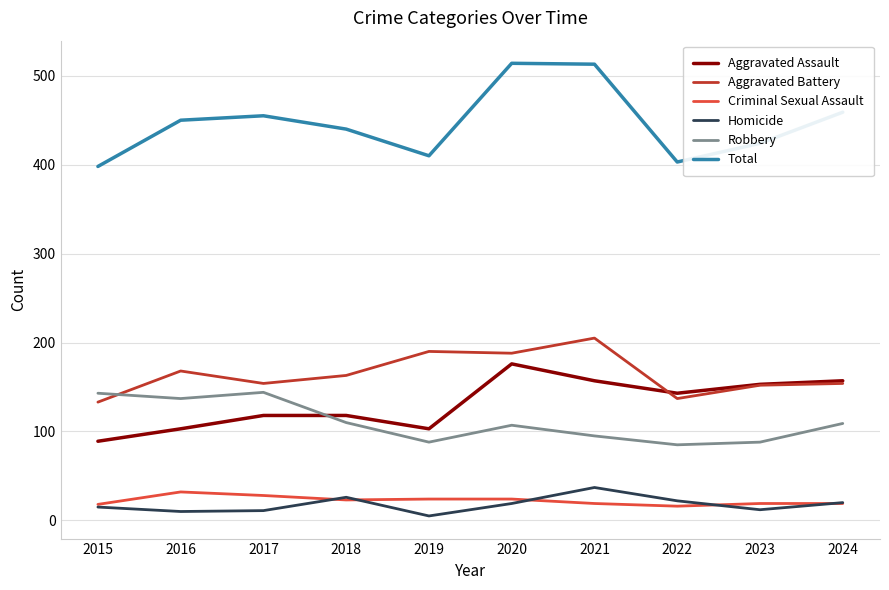

How many categories are shown in the chart?

10